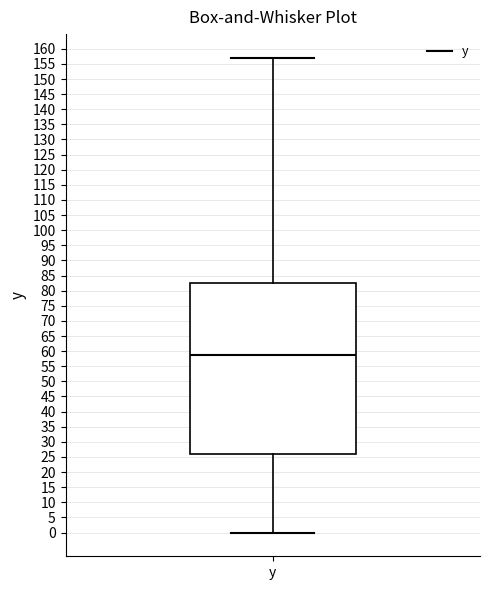

Read this box plot against the y-axis: the position of the median line, the range covered by the box, and the ends of both whiskers. The values are not printed on the chart, so give them approximately, as read against the axis.

median 58.5, box 26.0 to 82.5, whiskers 0.0 to 157.0